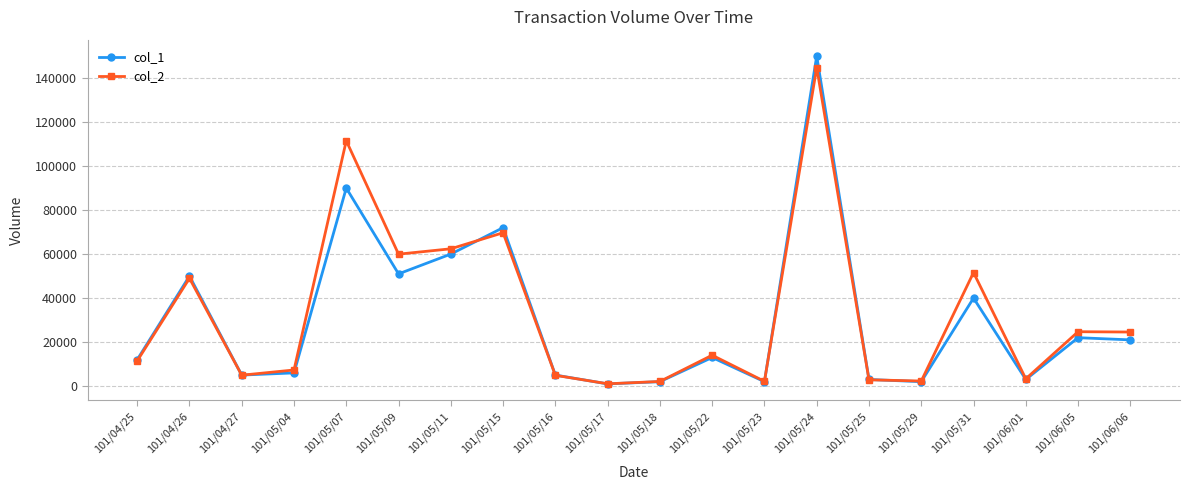

What are all the series names shown in the legend?

col_1, col_2